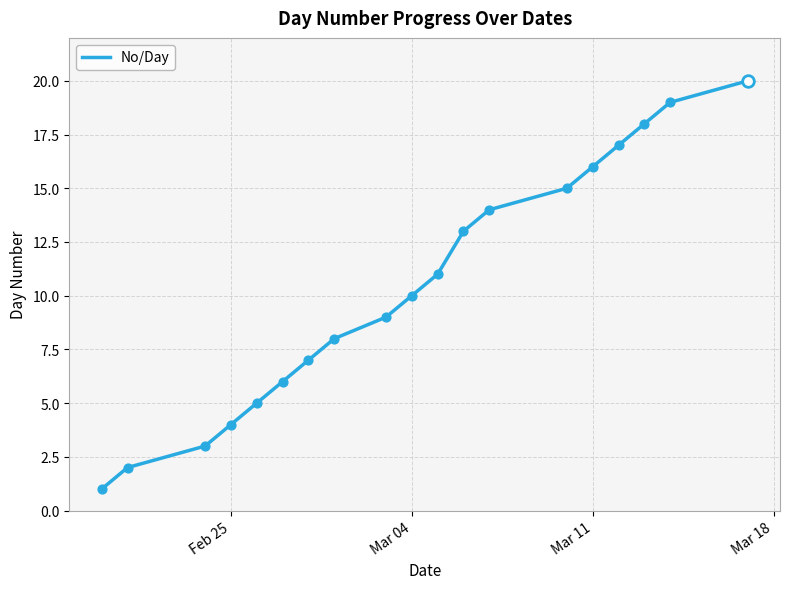

What is the difference between the maximum and minimum values?

19